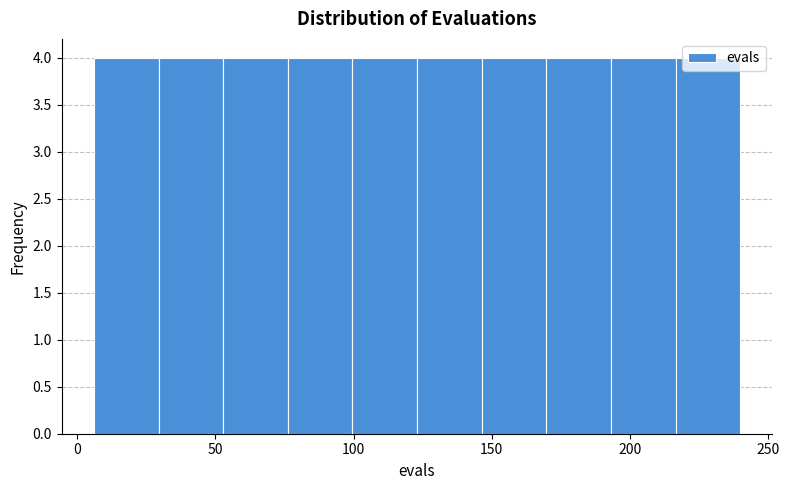

What is the height of the bar covering 75 to 100 on the x-axis? Neither the bar edges nor the heights are printed on the chart, so give them approximately, as read against the axes.

4